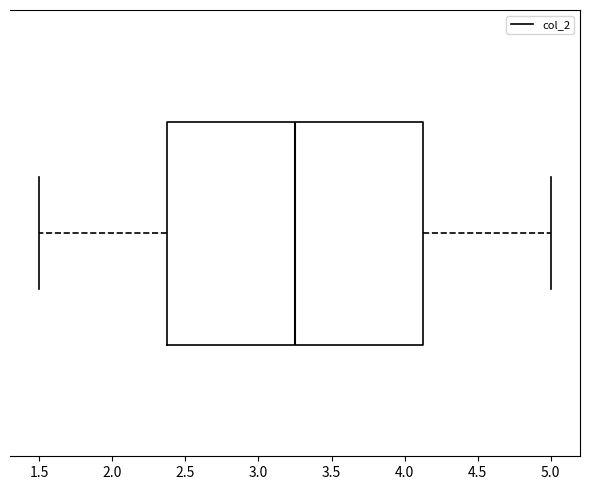

Transcribe this box plot: give where the median line is, the range the box spans, and where the two whiskers end, as read against the x-axis. The values are not printed on the chart, so give them approximately, as read against the axis.

median 3.25, box 2.35 to 4.15, whiskers 1.50 to 5.00